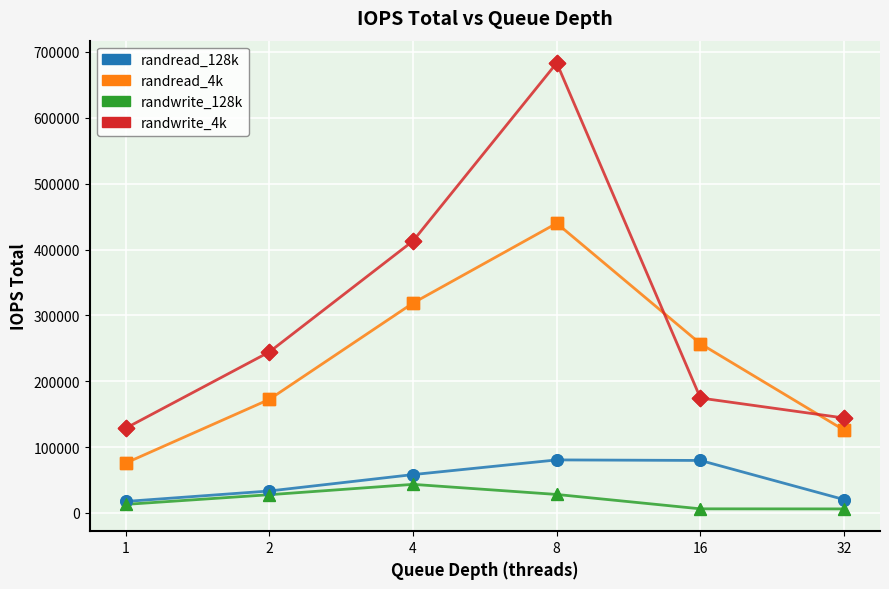

Which series has the largest total across all categories?

randwrite_4k